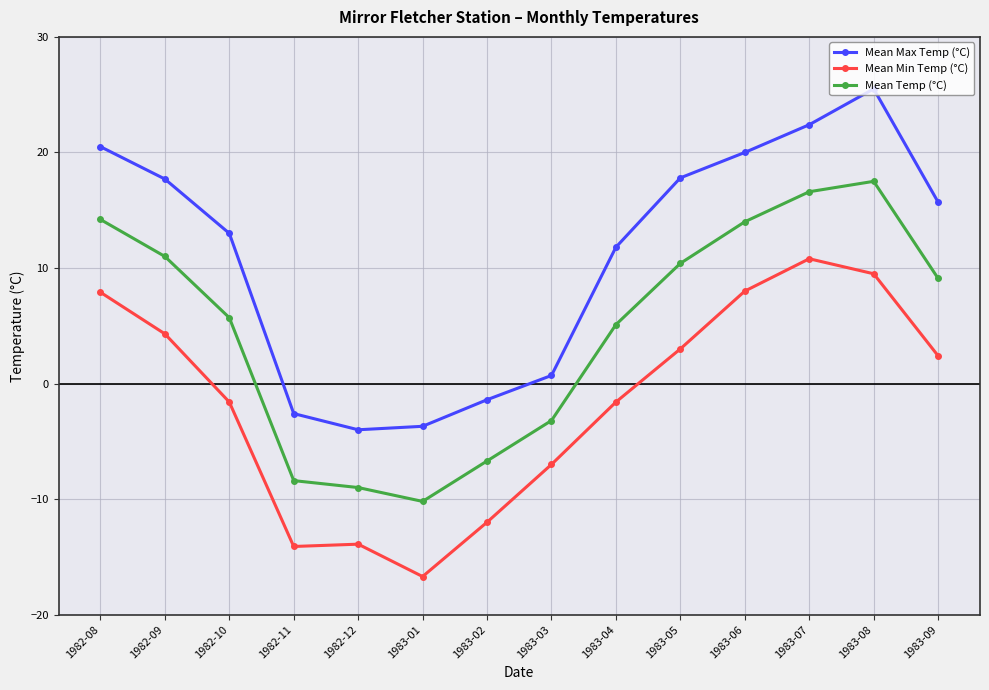

What is the label of the 9th point from the left?

1983-04